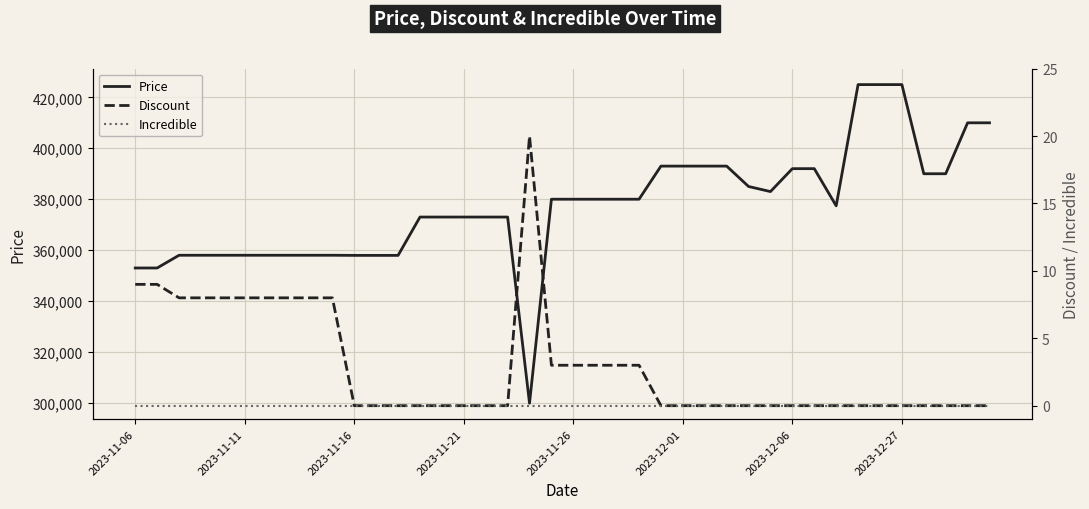

Reading right to left, extract all data points from this chart.

Price: 410000	410000	390000	390000	425000	425000	425000	377410	392000	392000	383000	385000	393000	393000	393000	393000	380000	380000	380000	380000	380000	299900	373000	373000	373000	373000	373000	357950	357950	357950	358000	358000	358000	358000	358000	358000	358000	358000	353000	353000
Discount: 0	0	0	0	0	0	0	0	0	0	0	0	0	0	0	0	3	3	3	3	3	20	0	0	0	0	0	0	0	0	8	8	8	8	8	8	8	8	9	9
Incredible: 0	0	0	0	0	0	0	0	0	0	0	0	0	0	0	0	0	0	0	0	0	0	0	0	0	0	0	0	0	0	0	0	0	0	0	0	0	0	0	0